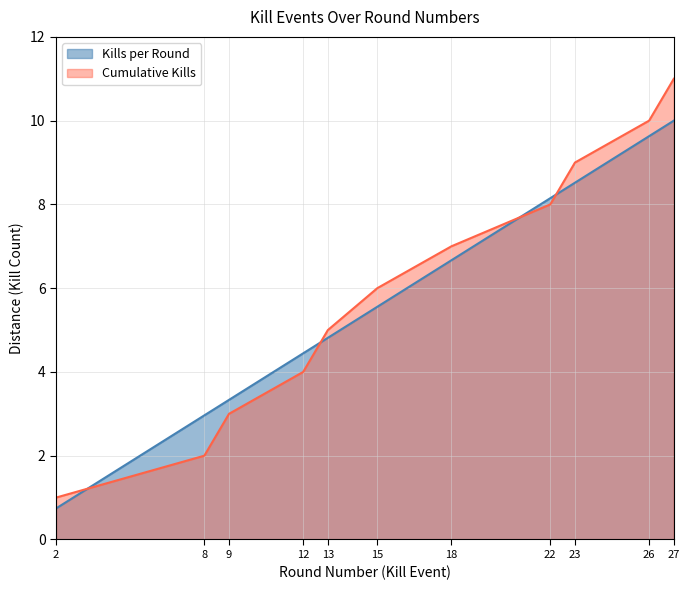

Which series changed the most between 9 and 27?

Cumulative Kills